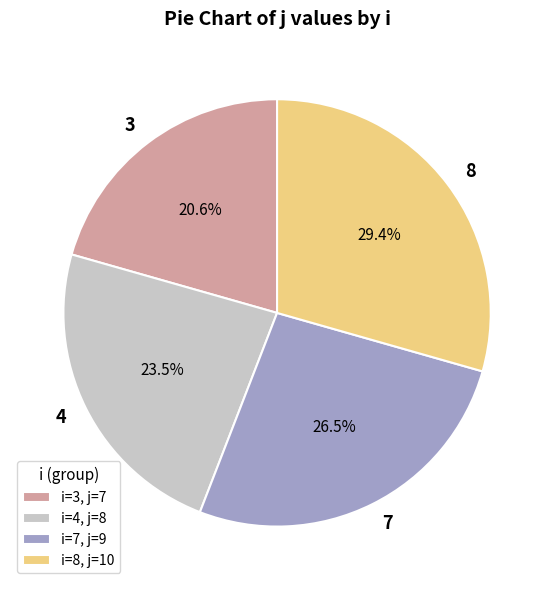

To the nearest percent, what portion does 8 represent?

29%